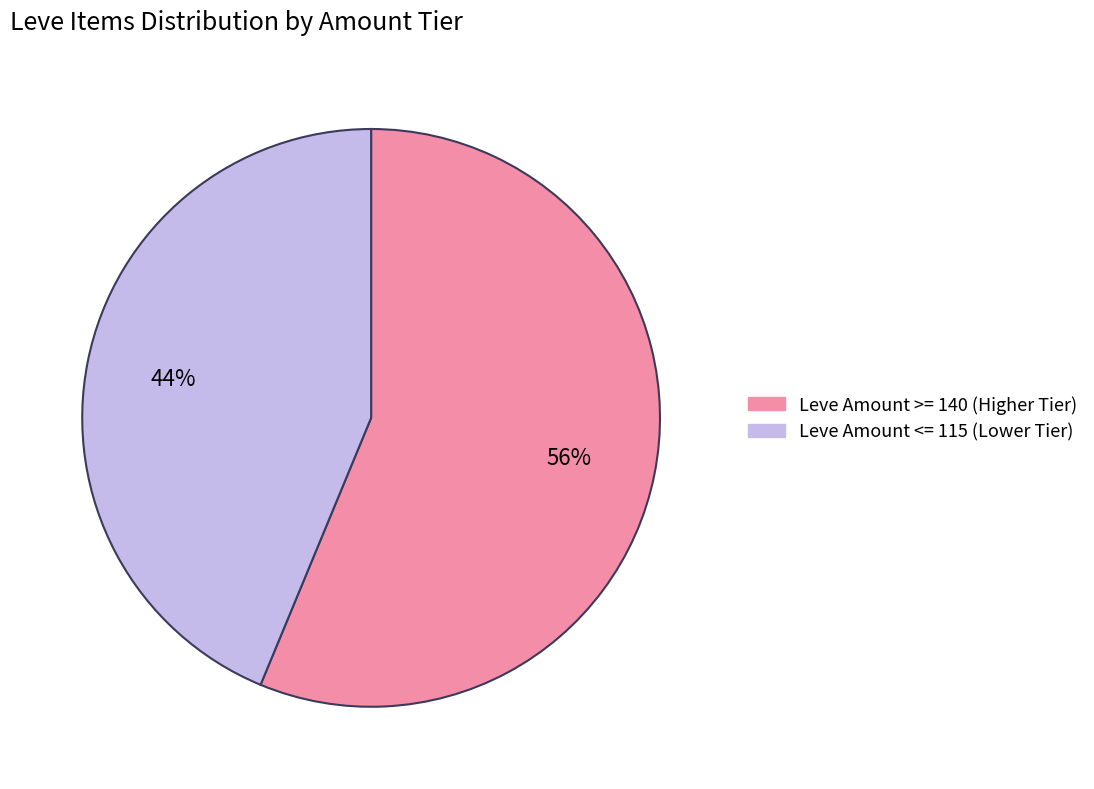

To the nearest percent, what is the average slice percentage?

50%